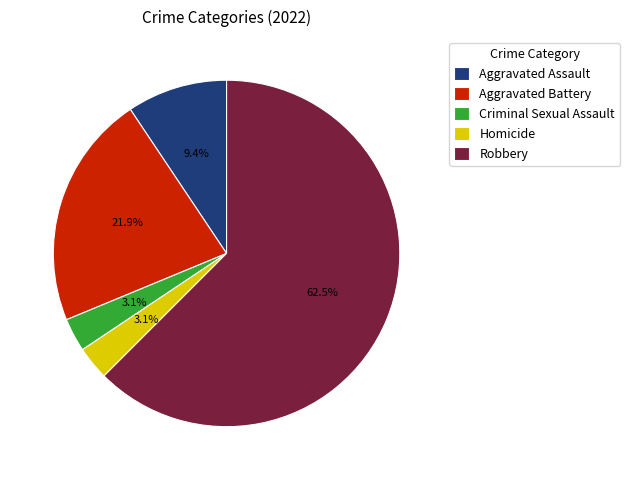

To the nearest percent, what portion does Aggravated Assault represent?

9%